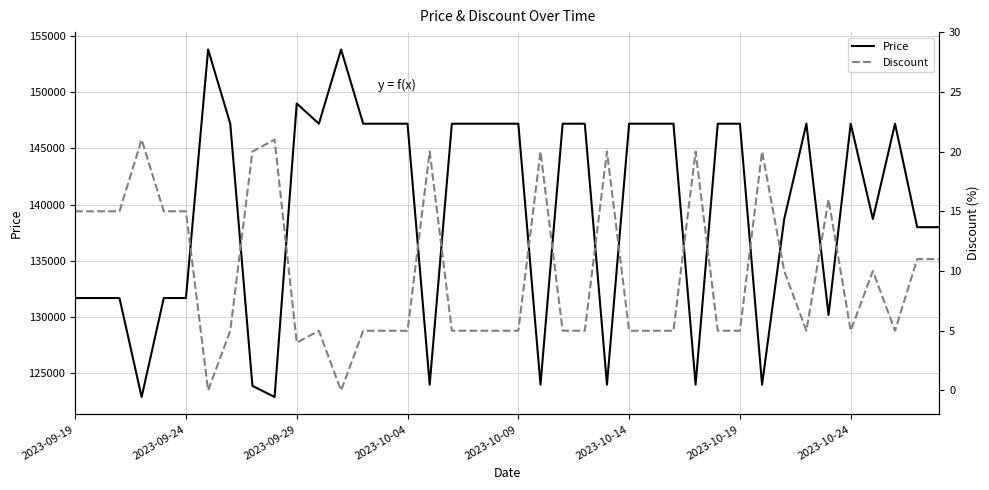

The value of Price at 17 is 147200. True or false?

True